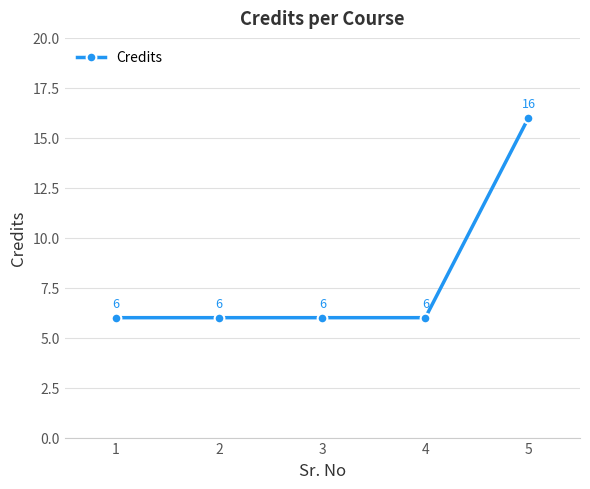

Reading right to left, what are all the values shown in this chart?

5=16	4=6	3=6	2=6	1=6